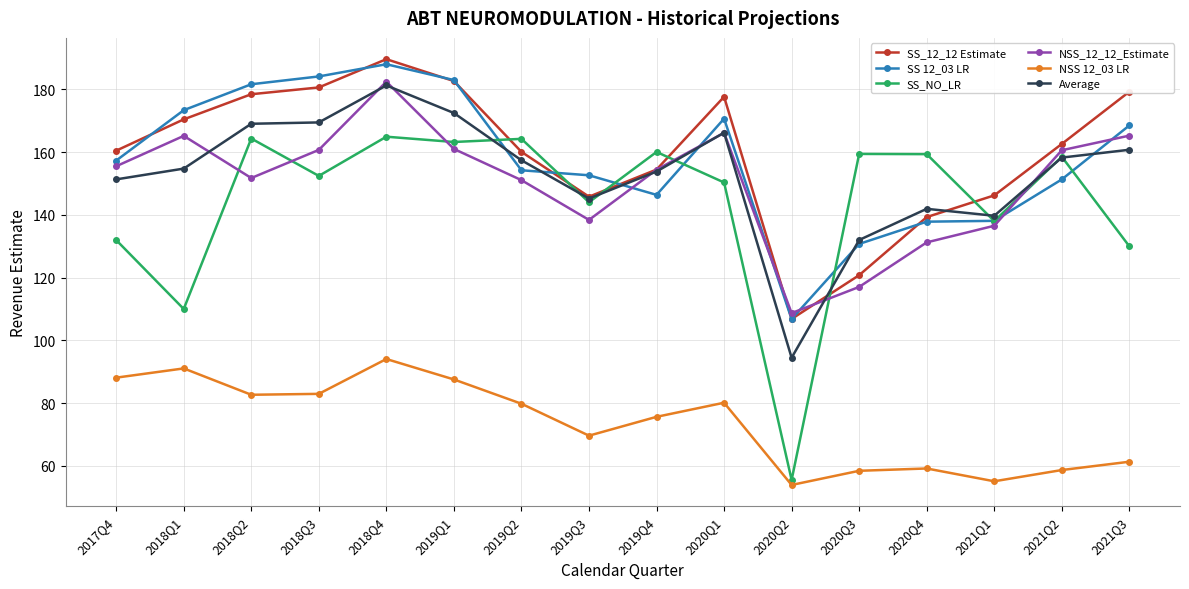

How many interior local peaks does the NSS_12_12_Estimate series have?

3